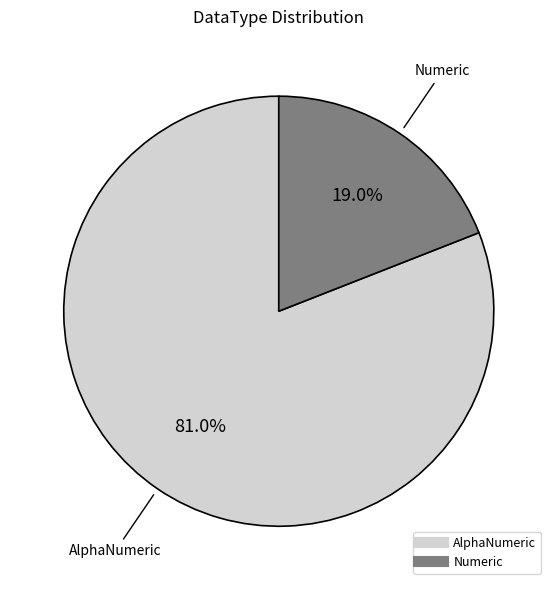

What is the total percentage of AlphaNumeric and Numeric?

100.0%